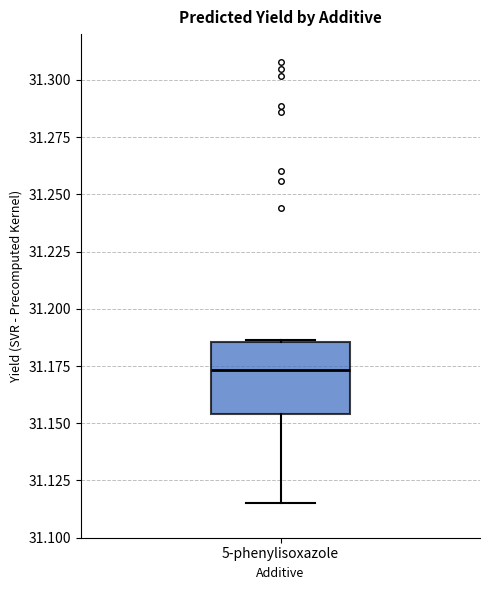

Where is the upper edge of the box for 5-phenylisoxazole on the y-axis? The values are not printed on the chart, so give them approximately, as read against the axis.

31.185